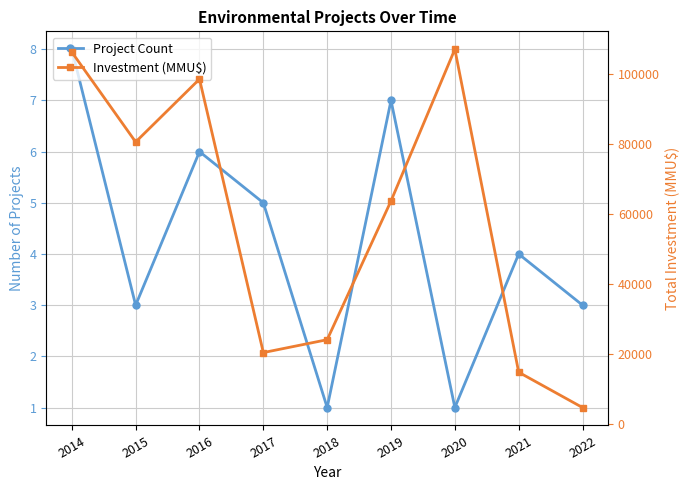

Which series has the largest total across all categories?

Investment (MMU$)